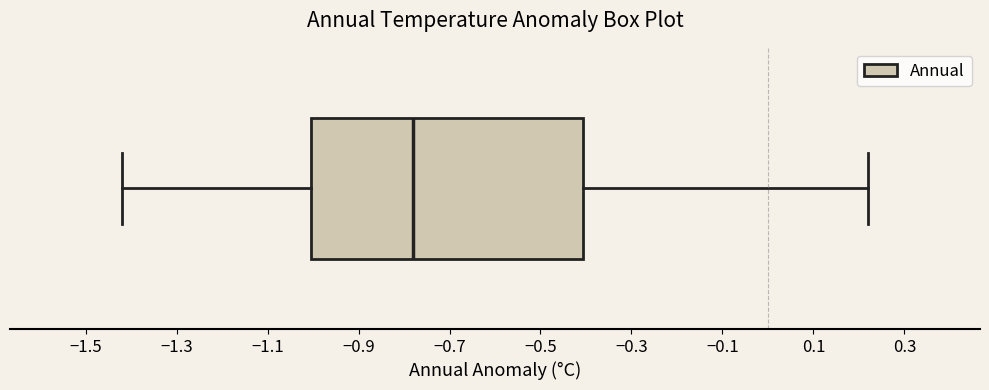

Transcribe this box plot: give where the median line is, the range the box spans, and where the two whiskers end, as read against the x-axis. The values are not printed on the chart, so give them approximately, as read against the axis.

median -0.78, box -1.00 to -0.40, whiskers -1.42 to 0.22